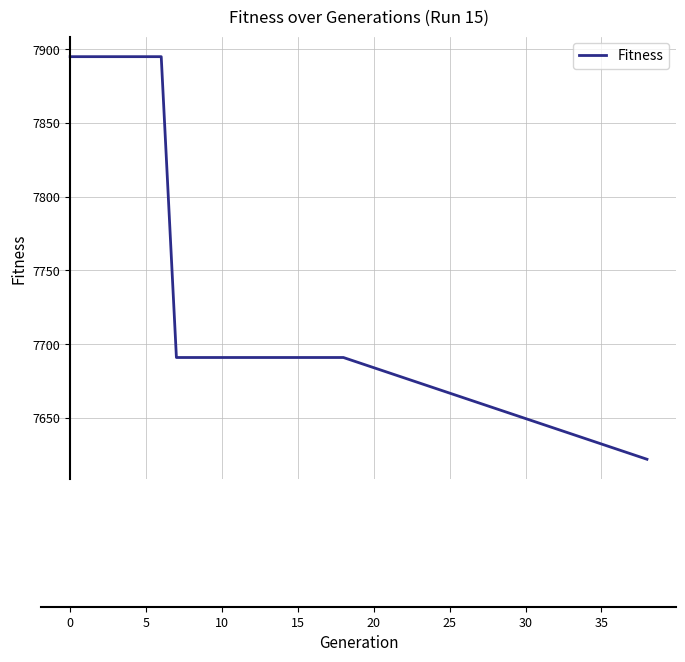

What is the maximum value shown in the chart?

7895